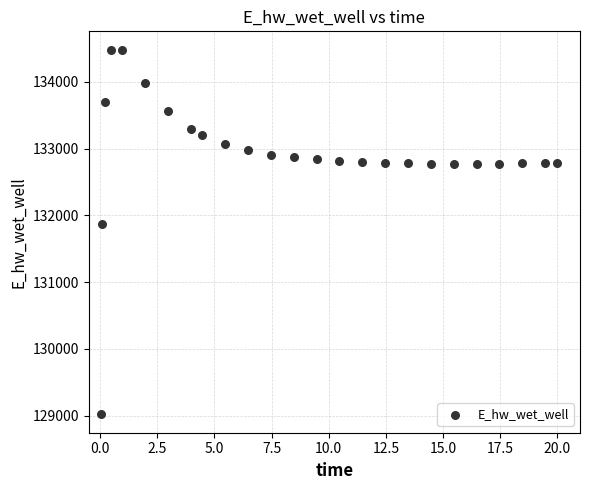

What is the range of Y values (max minus min)?

5466.1